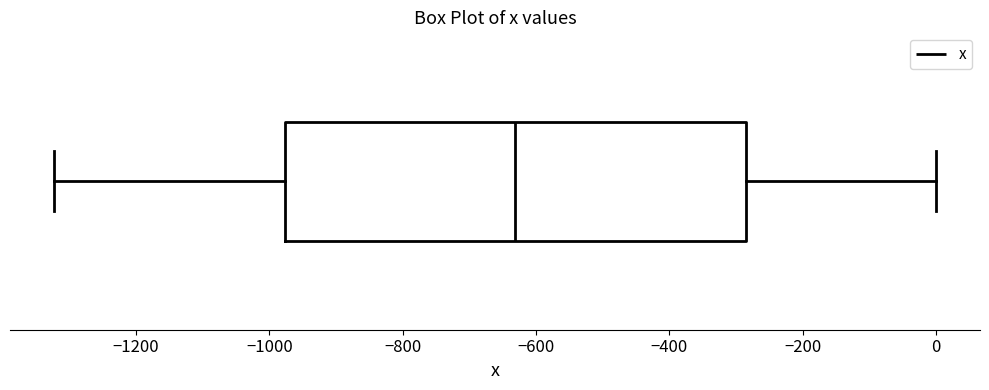

Transcribe this box plot: give where the median line is, the range the box spans, and where the two whiskers end, as read against the x-axis. The values are not printed on the chart, so give them approximately, as read against the axis.

median -640, box -980 to -280, whiskers -1320 to 0